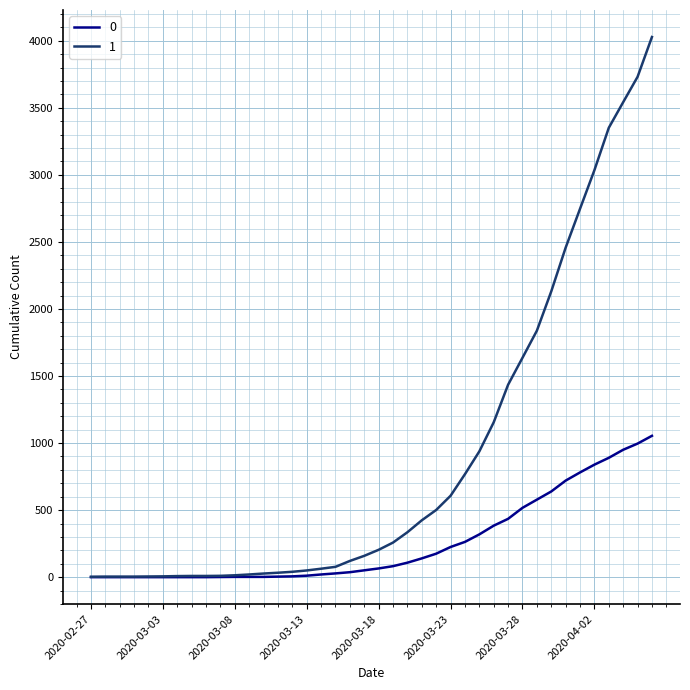

What is the greatest value displayed?

4028